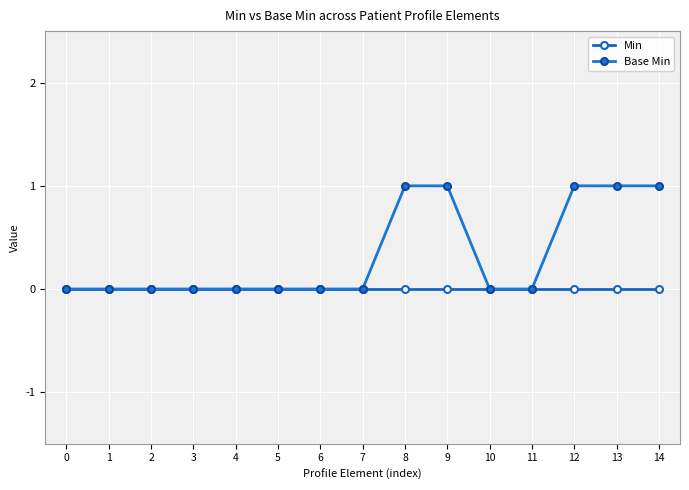

Is the value of Base Min at 9 greater than the value of Min at 6?

Yes